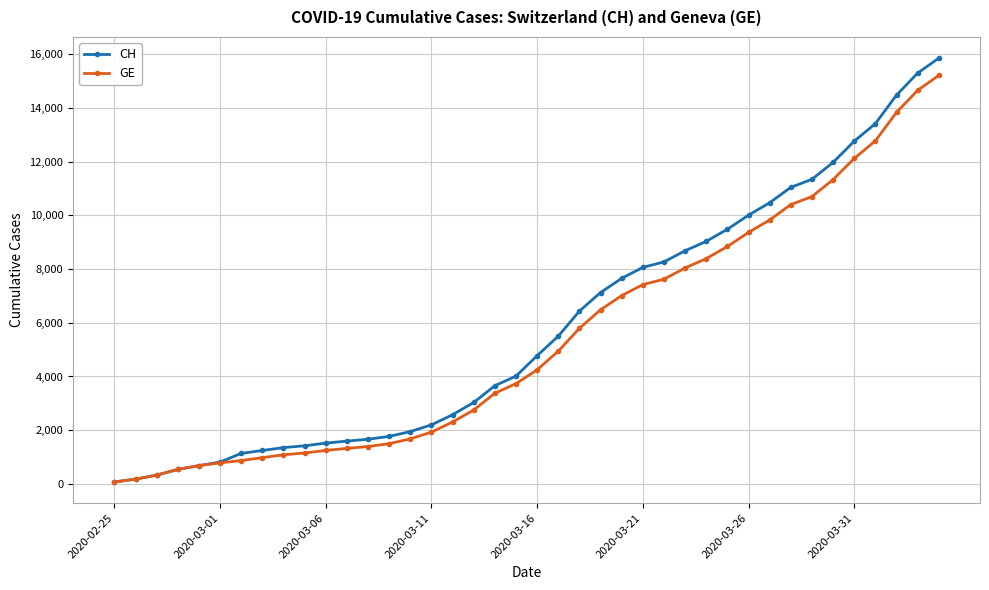

What is the greatest value displayed?

15850